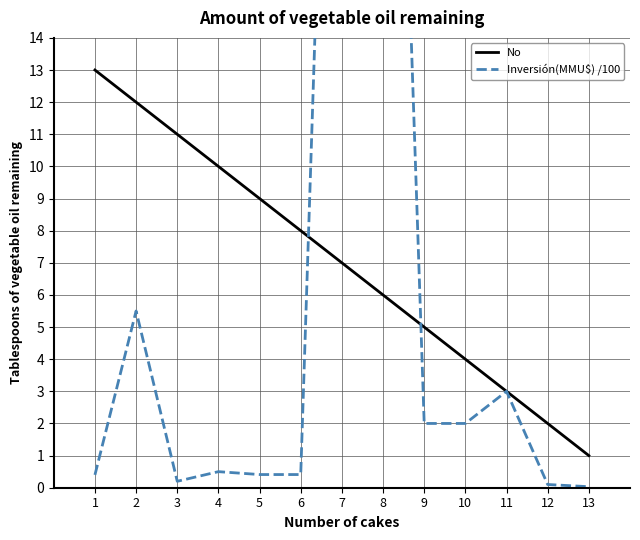

What is the average value of the Inversión(MMU$) /100 series?

7.3